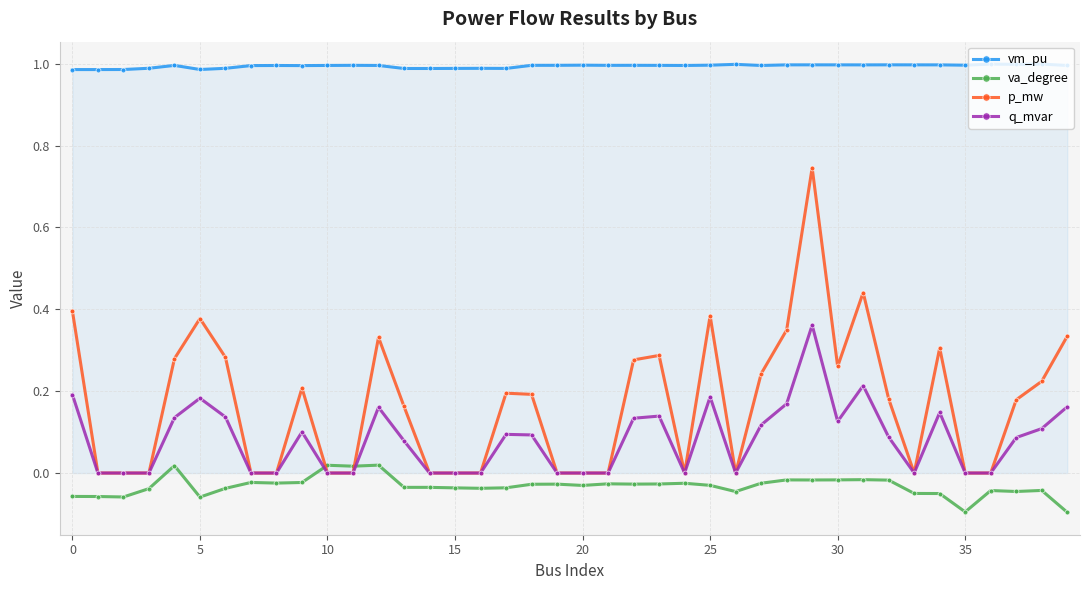

True or false: p_mw and vm_pu intersect in this chart.

False